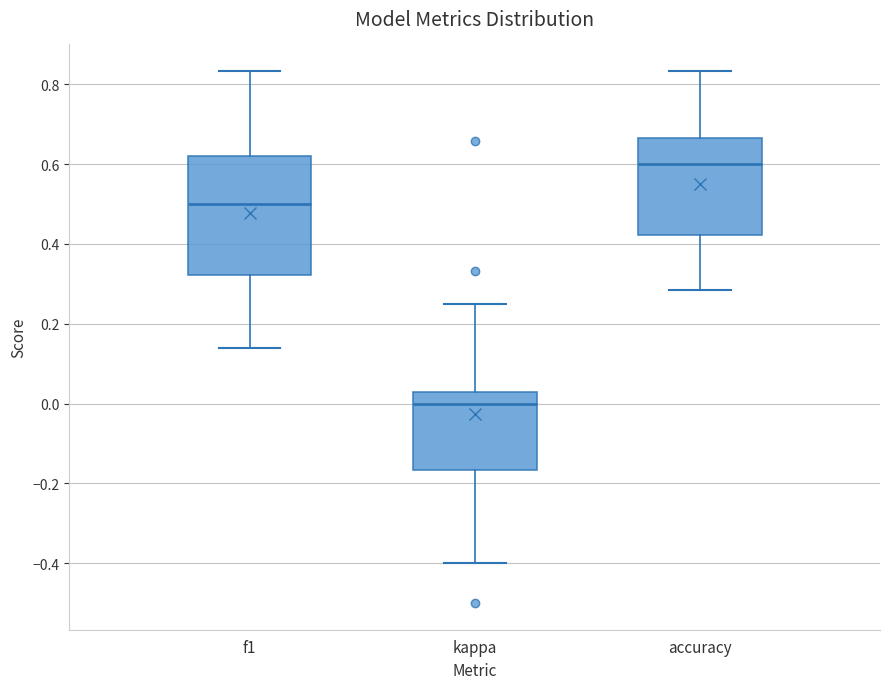

Which box has the lowest median line?

kappa